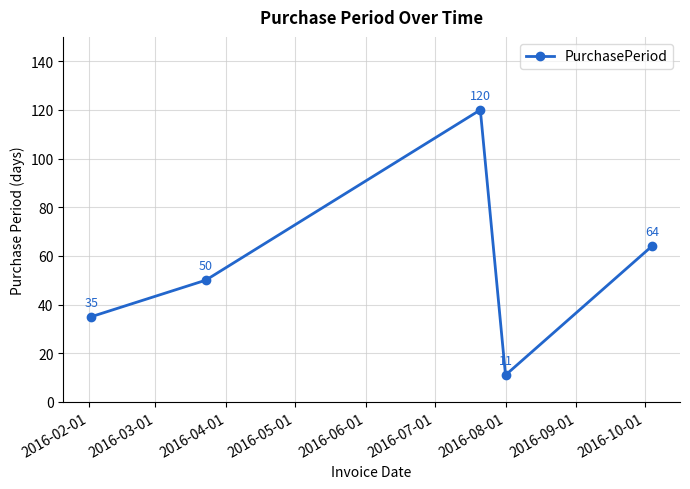

What is the minimum value shown in the chart?

11